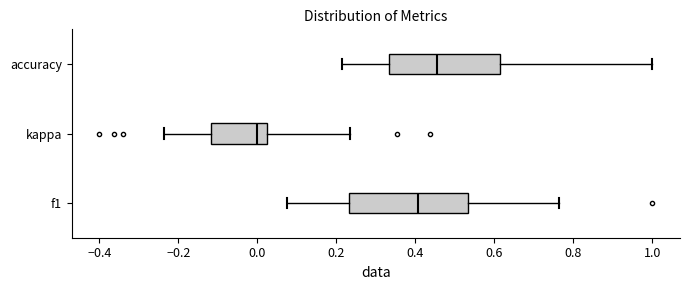

Comparing the boxes themselves (not the whiskers), which one is the widest?

f1